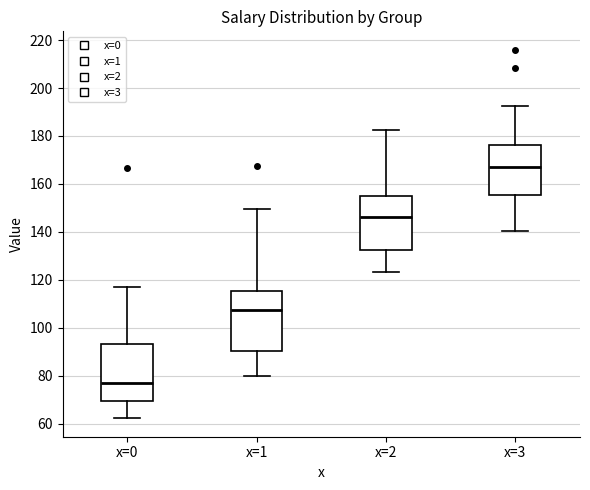

Where does the lower whisker of the box for x=3 end on the y-axis? The values are not printed on the chart, so give them approximately, as read against the axis.

140